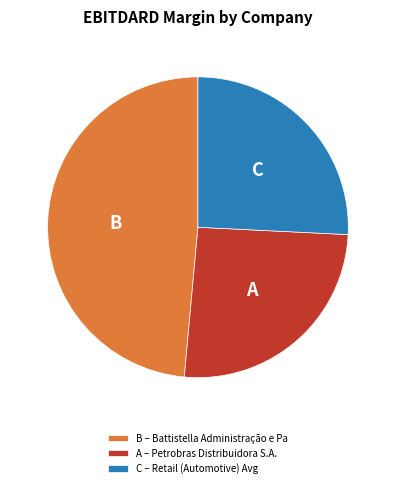

What is the largest slice in the pie chart?

B – Battistella Administração e Pa